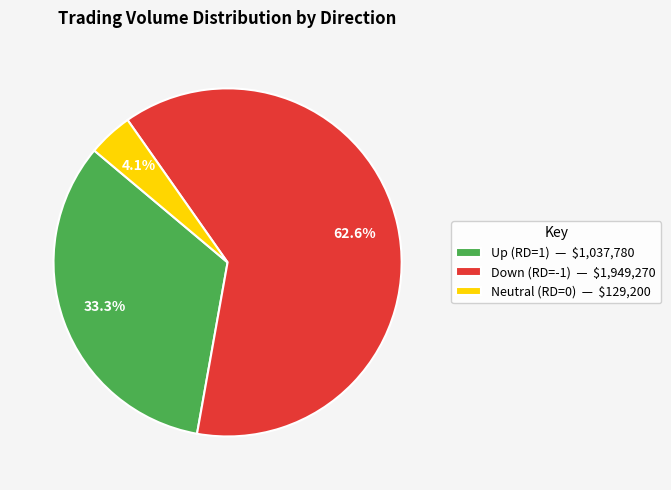

To the nearest percent, what is the average slice percentage?

33%